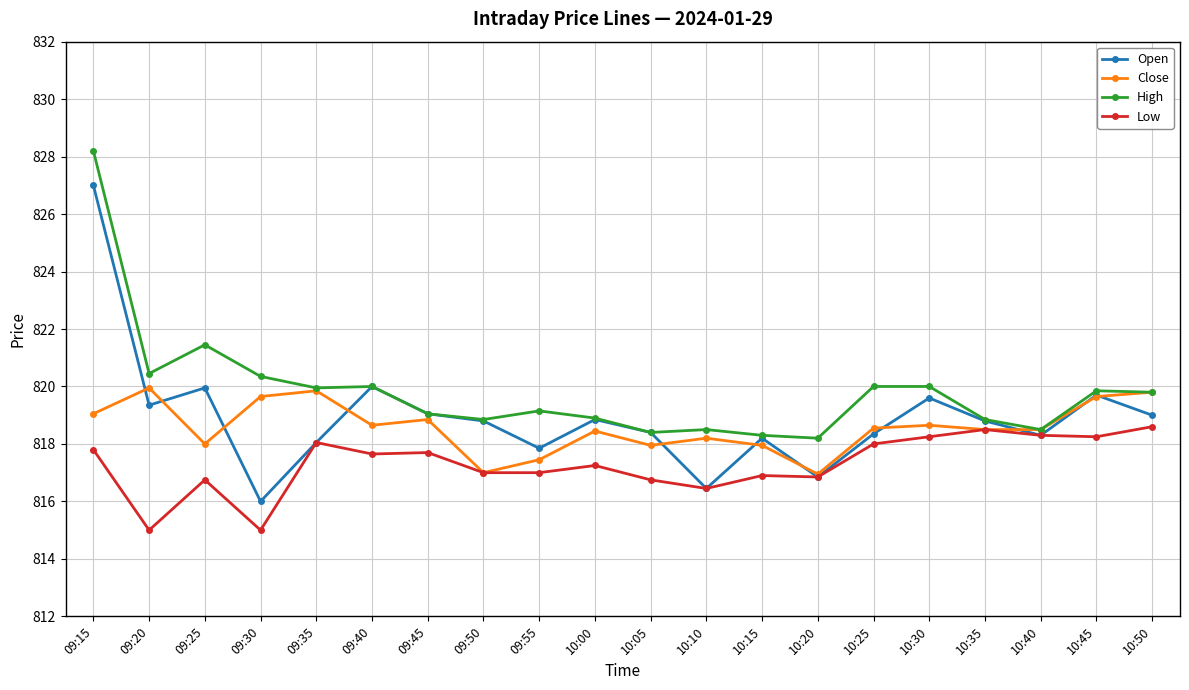

True or false: High and Low intersect in this chart.

False